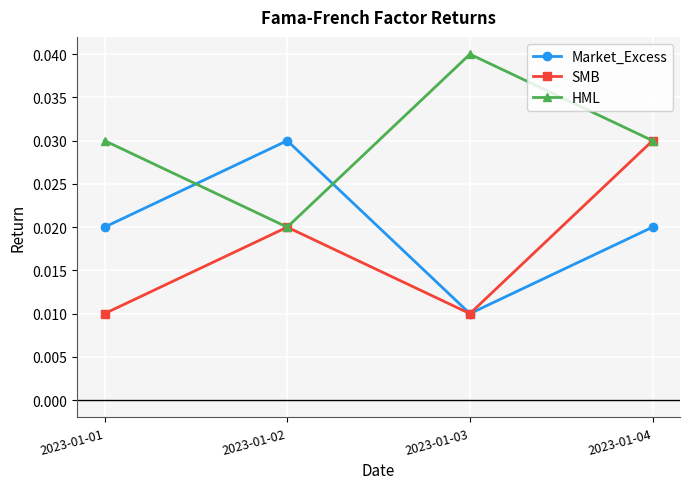

Where is Market_Excess nearest to the value 0?

2023-01-03